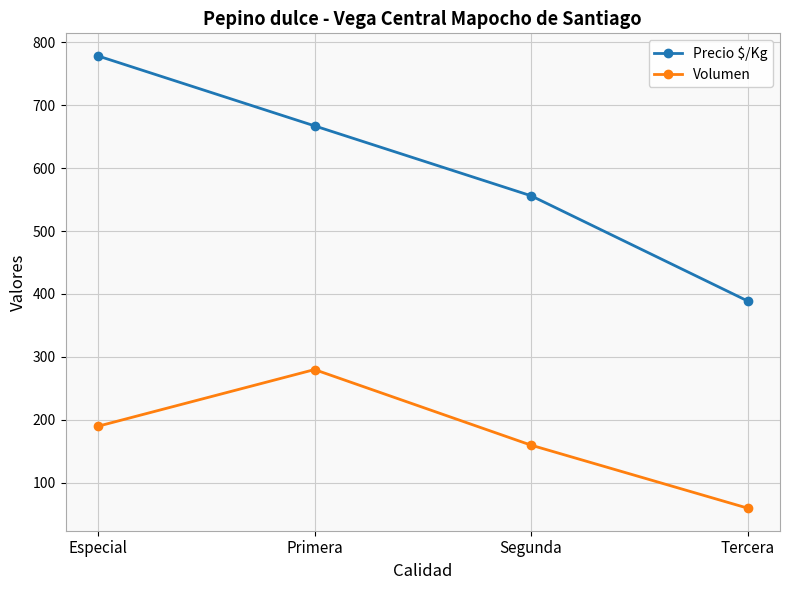

Which category has the lowest value in the Volumen series?

Tercera